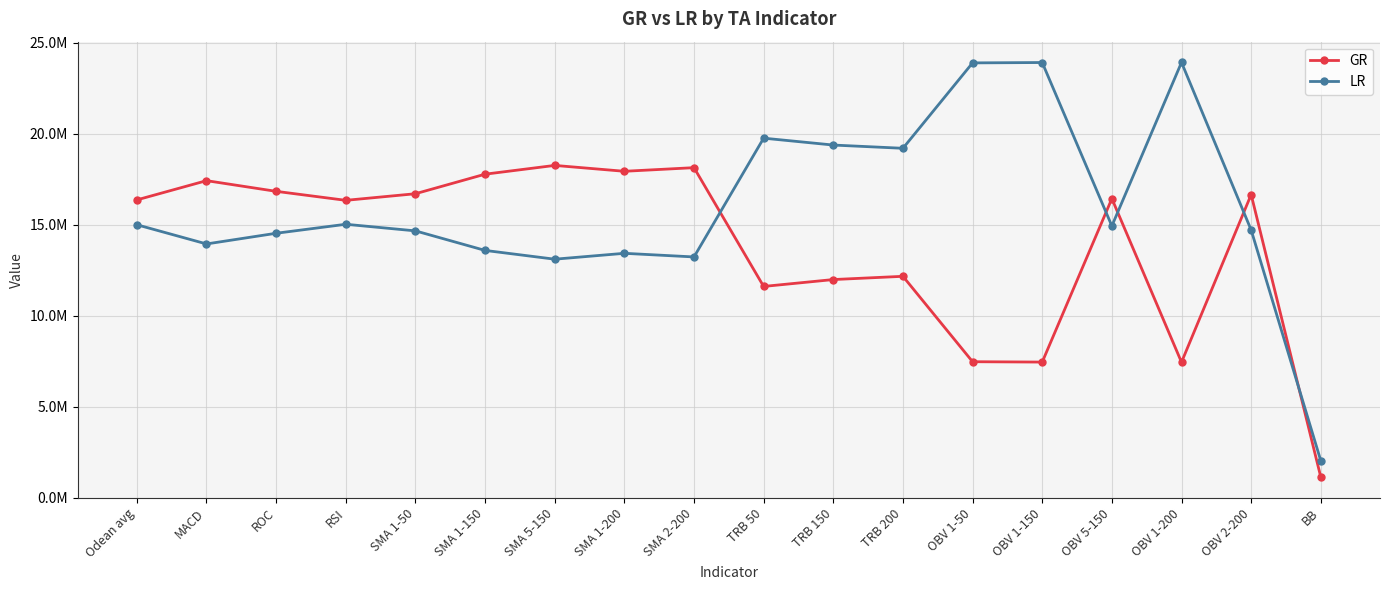

The value of GR at OBV 1-150 is 2690150. True or false?

False